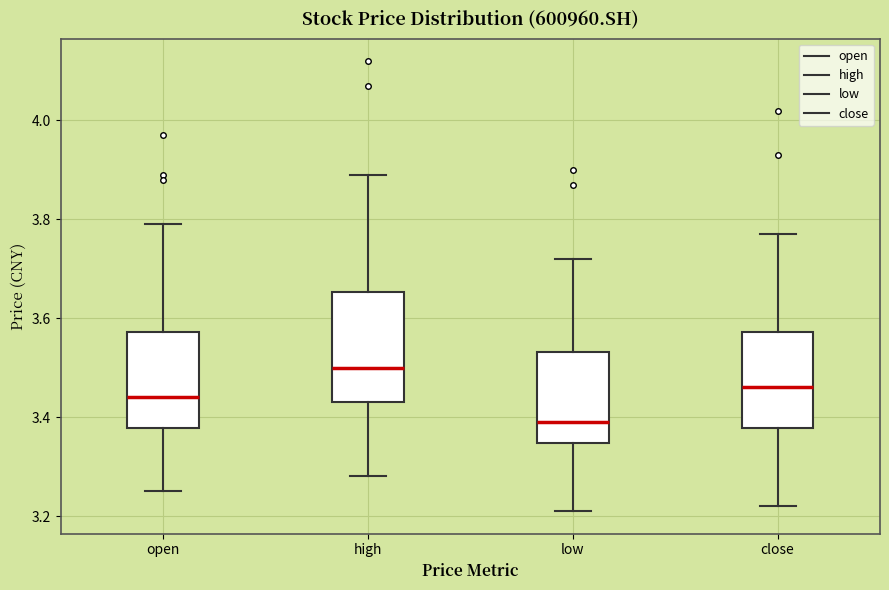

Reading left to right, read every box against the y-axis: the position of its median line, the range the box covers, and the ends of its whiskers. The values are not printed on the chart, so give them approximately, as read against the axis.

open: median 3.44, box 3.38 to 3.58, whiskers 3.26 to 3.80
high: median 3.50, box 3.44 to 3.66, whiskers 3.28 to 3.90
low: median 3.40, box 3.34 to 3.54, whiskers 3.22 to 3.72
close: median 3.46, box 3.38 to 3.58, whiskers 3.22 to 3.78